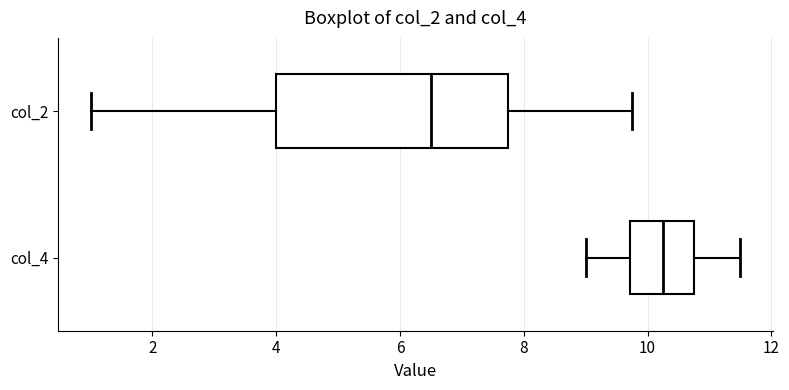

Reading bottom to top, read every box against the x-axis: the position of its median line, the range the box covers, and the ends of its whiskers. The values are not printed on the chart, so give them approximately, as read against the axis.

col_4: median 10.2, box 9.8 to 10.8, whiskers 9.0 to 11.6
col_2: median 6.6, box 4.0 to 7.8, whiskers 1.0 to 9.8